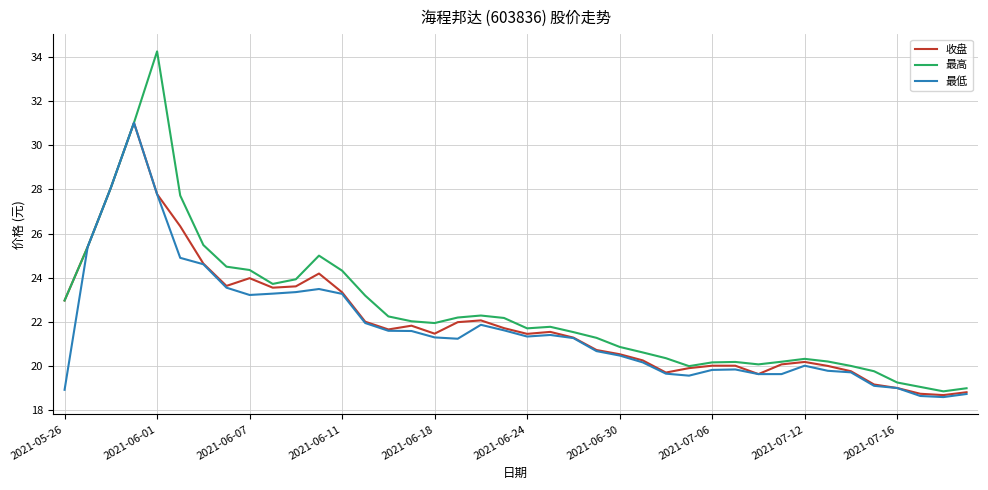

What is the greatest value displayed?

34.2